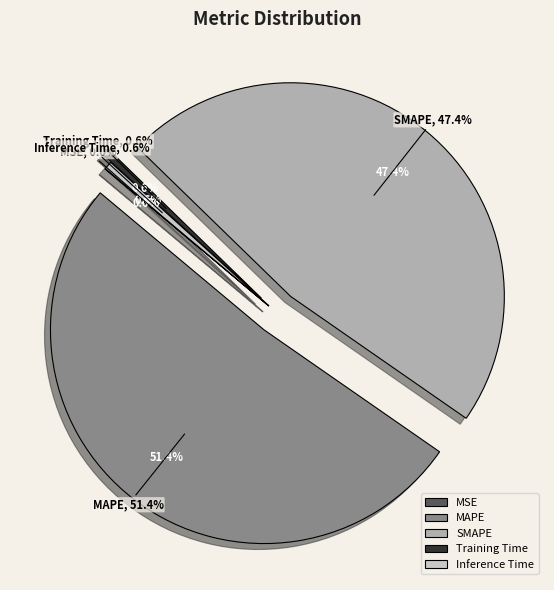

Which slice is the smallest?

MSE